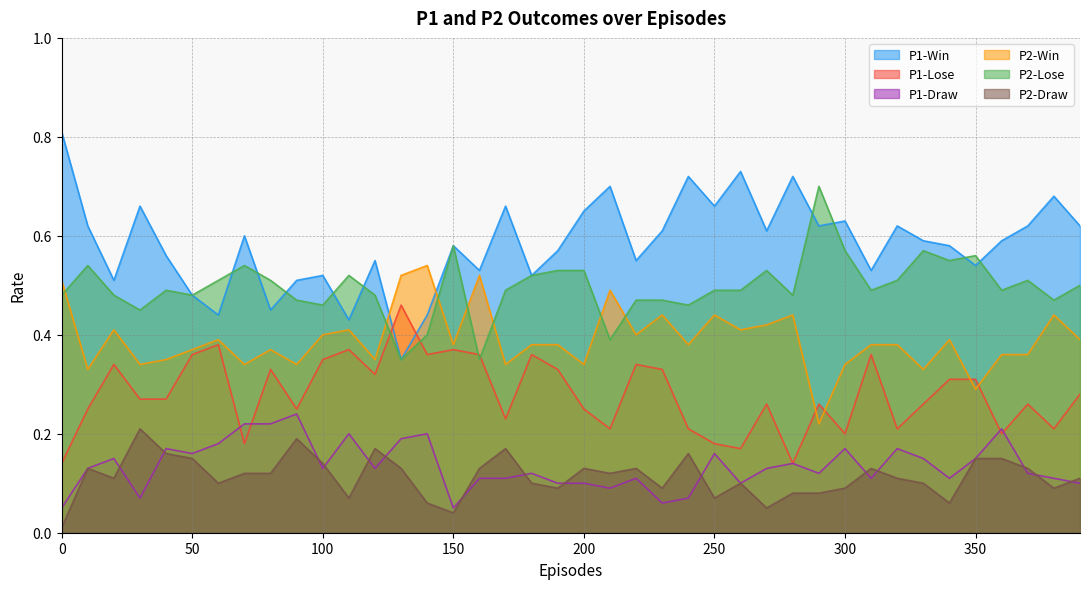

Where is the first local maximum for P1-Draw?

20